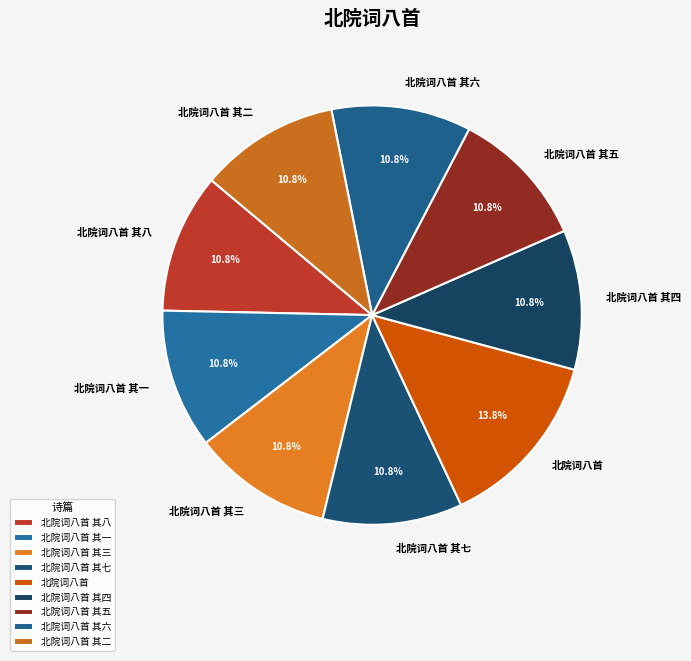

What is the ratio of the value at 北院词八首 to the value at 北院词八首 其七?

1.3